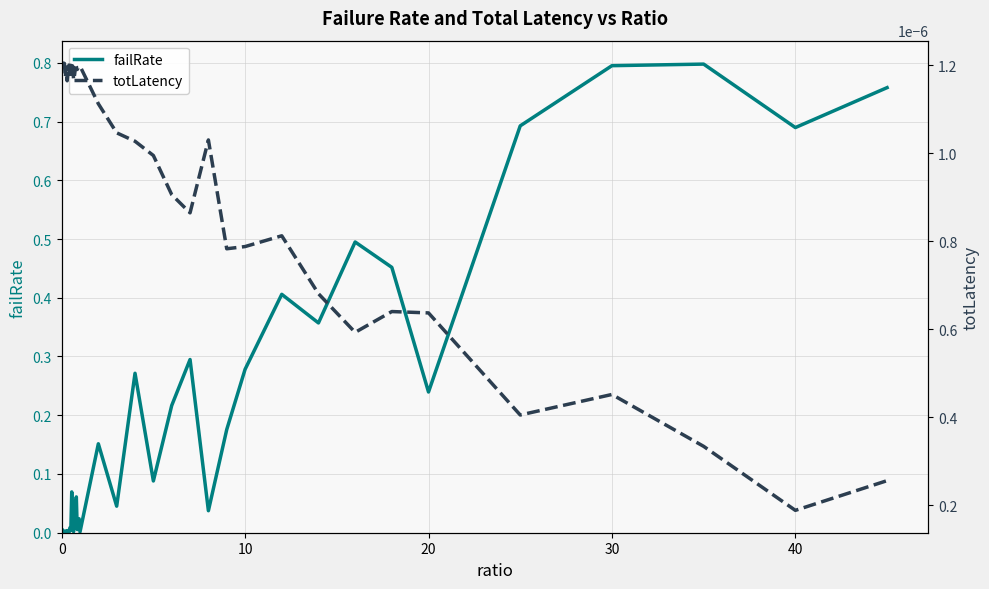

True or false: failRate has a value of 0.8 at 30.

True